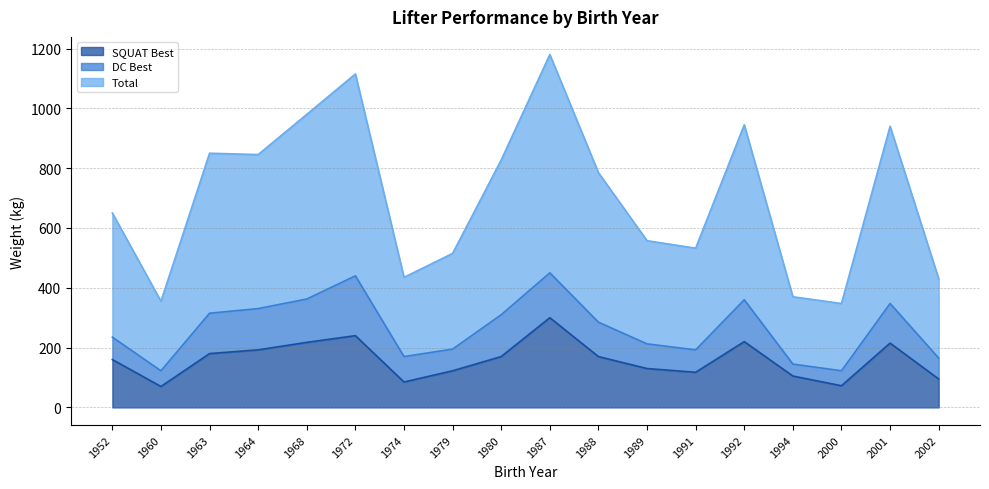

How many lines are shown in the chart?

3